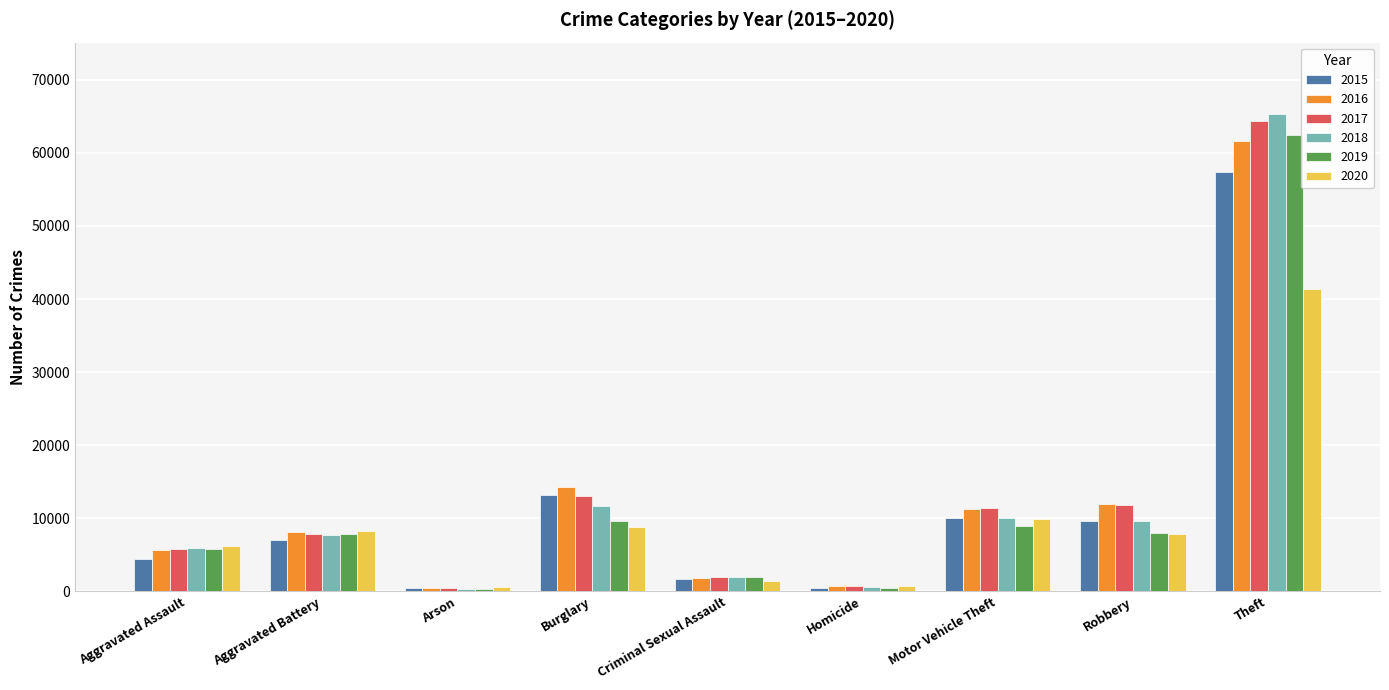

What is the average value of the 2016 series?

12900